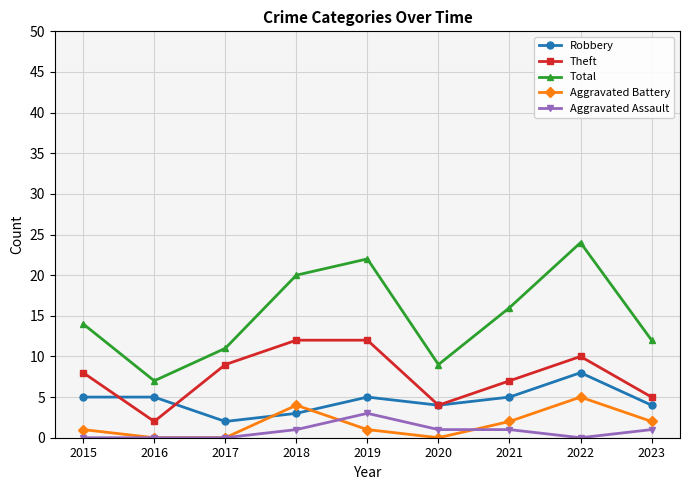

How many series are shown in this chart?

5